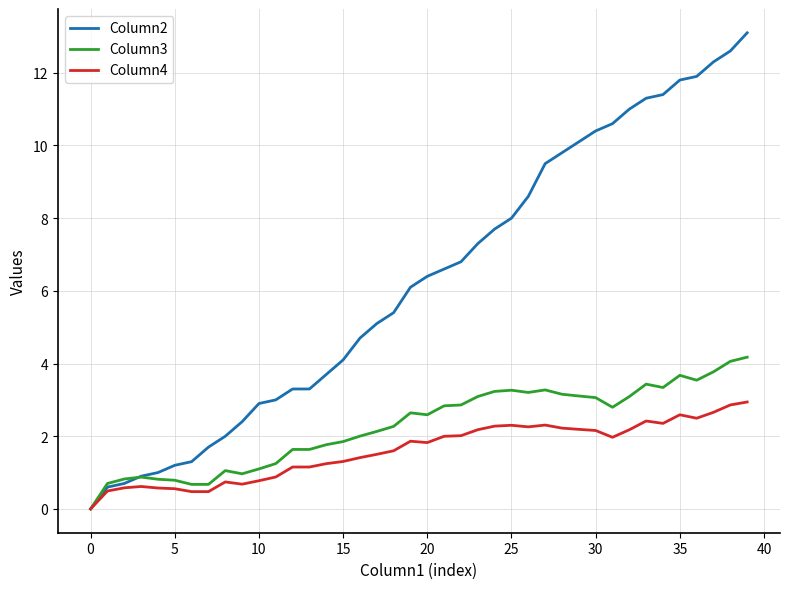

Which series has the largest range (max minus min)?

Column2